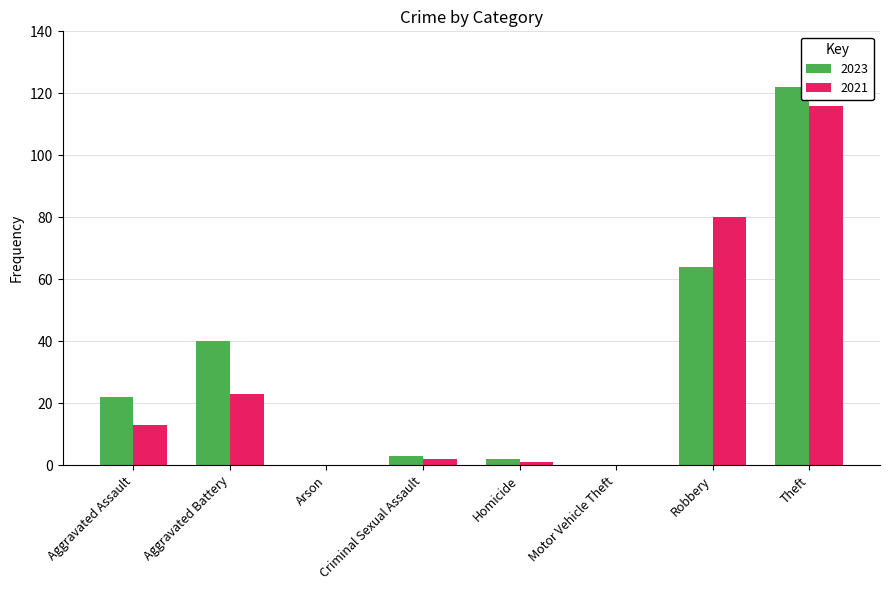

The 2021 series shows 13 at Aggravated Assault. True or false?

True